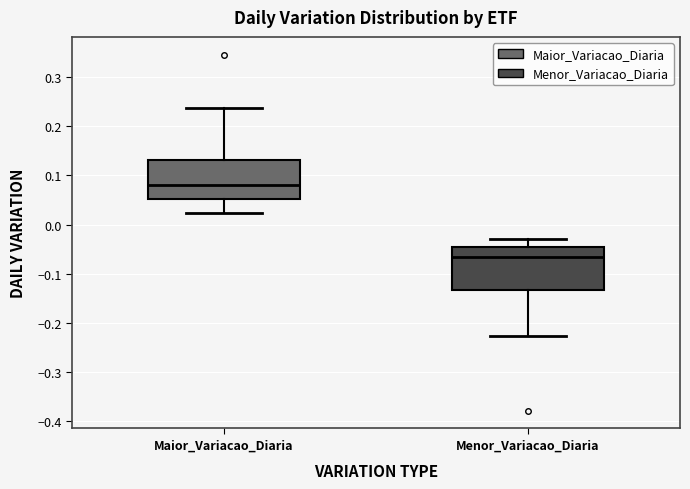

Which box has the lowest median line?

Menor_Variacao_Diaria